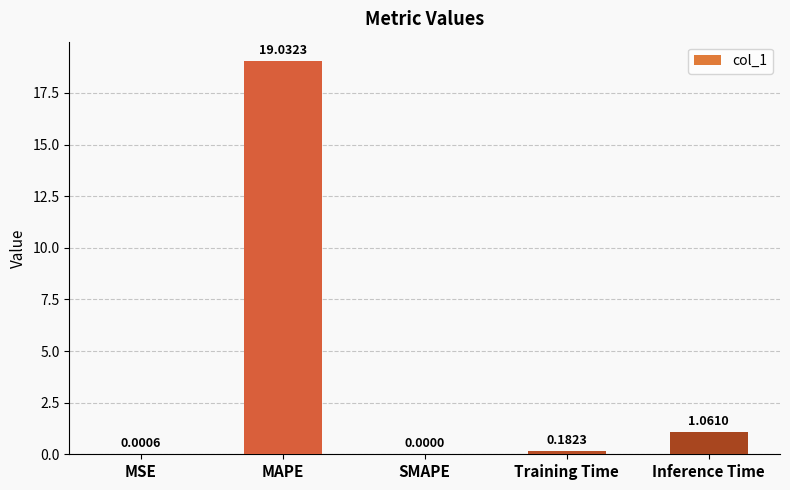

At which label is the value closest to 9?

Inference Time